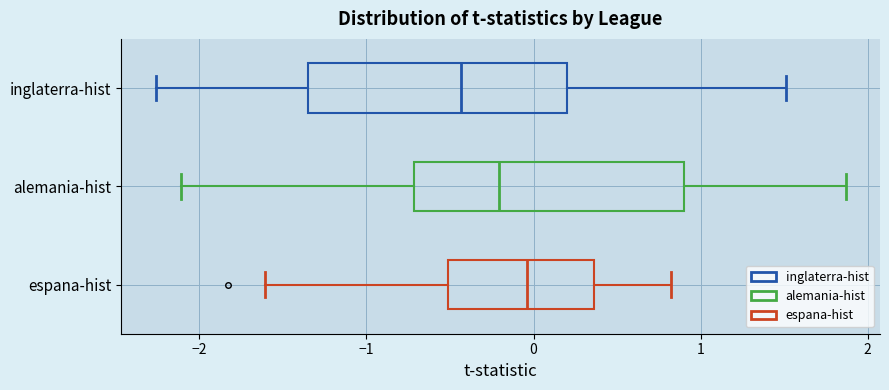

Which box's median line is the furthest to the right?

espana-hist